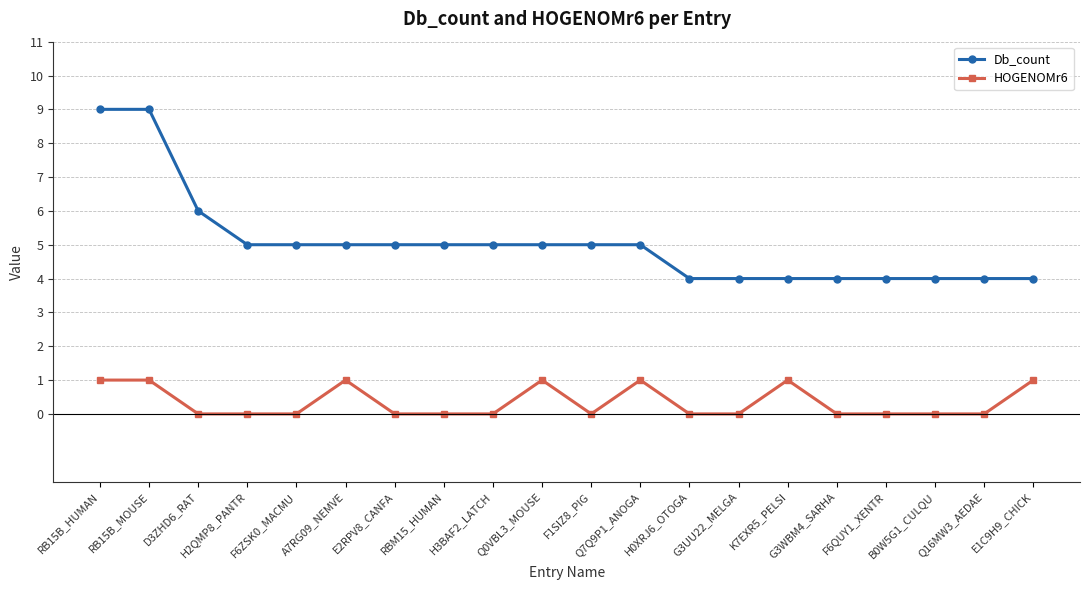

Which series changed the most between F1SIZ8_PIG and H0XRJ6_OTOGA?

Db_count